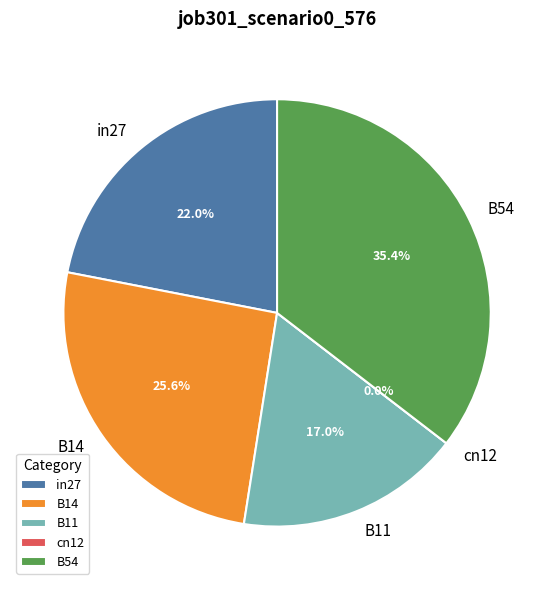

Count the number of slices in the pie.

5